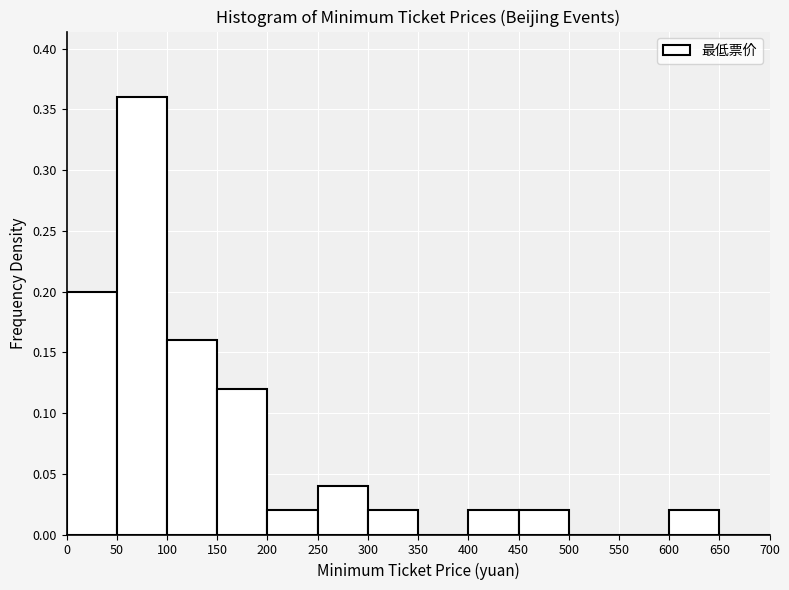

Reading left to right, list every bar in this chart as the range it spans on the x-axis followed by its height. The values are not printed on the chart, so give them approximately, as read against the axis.

0 to 50: 0.20
50 to 100: 0.36
100 to 150: 0.16
150 to 200: 0.12
200 to 250: 0.02
250 to 300: 0.04
300 to 350: 0.02
350 to 400: 0
400 to 450: 0.02
450 to 500: 0.02
500 to 550: 0
550 to 600: 0
600 to 650: 0.02
650 to 700: 0